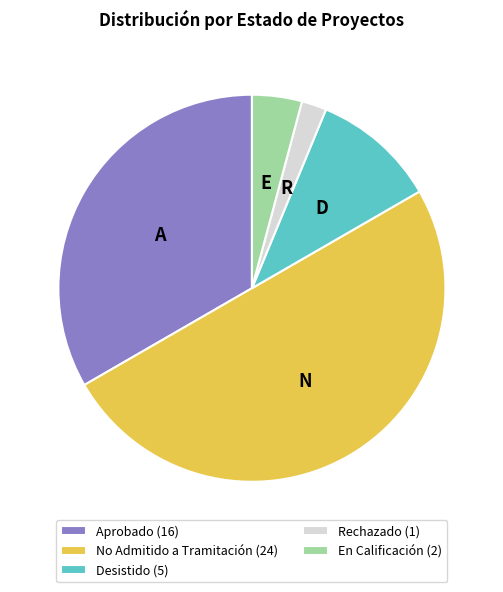

Combined, do No Admitido a Tramitación (24) and En Calificación (2) account for over 50%?

Yes